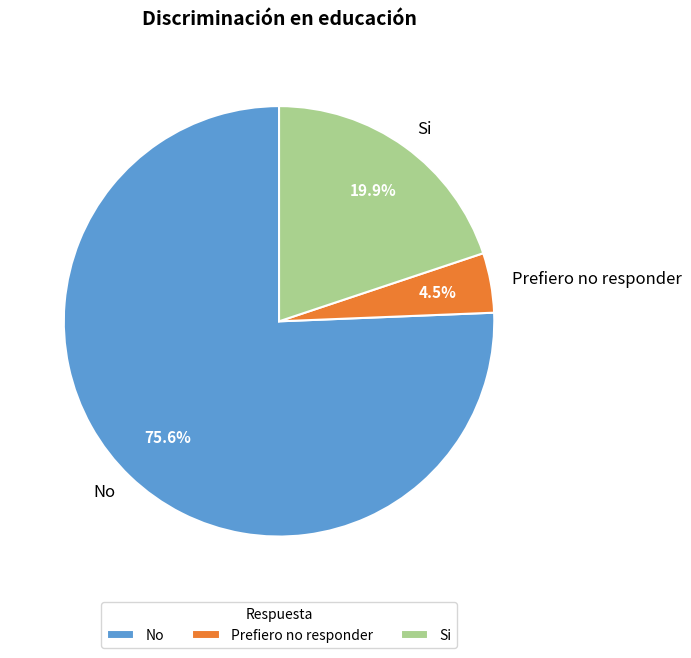

Rank the categories by value from highest to lowest.

No, Si, Prefiero no responder